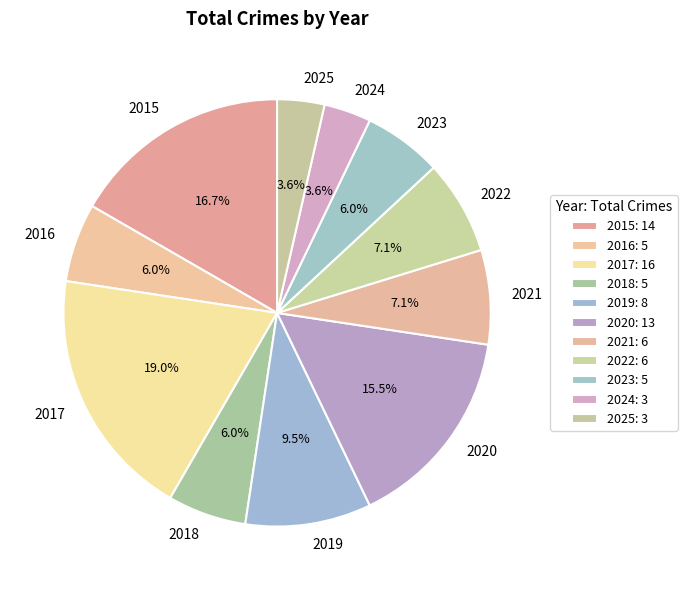

Which has a higher value, 2020 or 2021?

2020